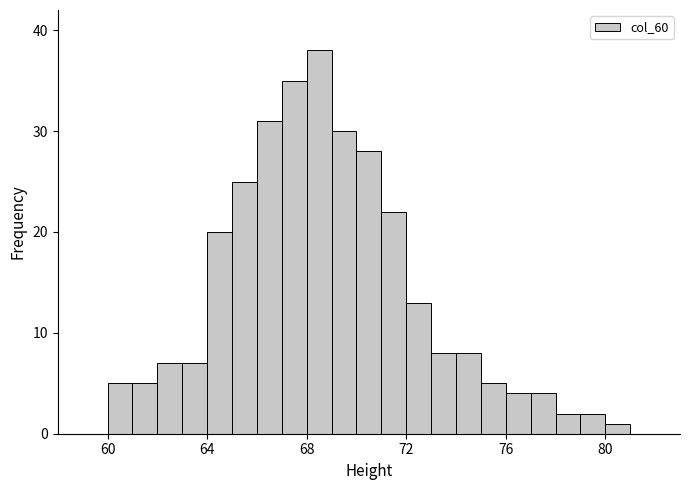

Read against the x-axis, roughly where is the centre of the tallest bar?

68.5